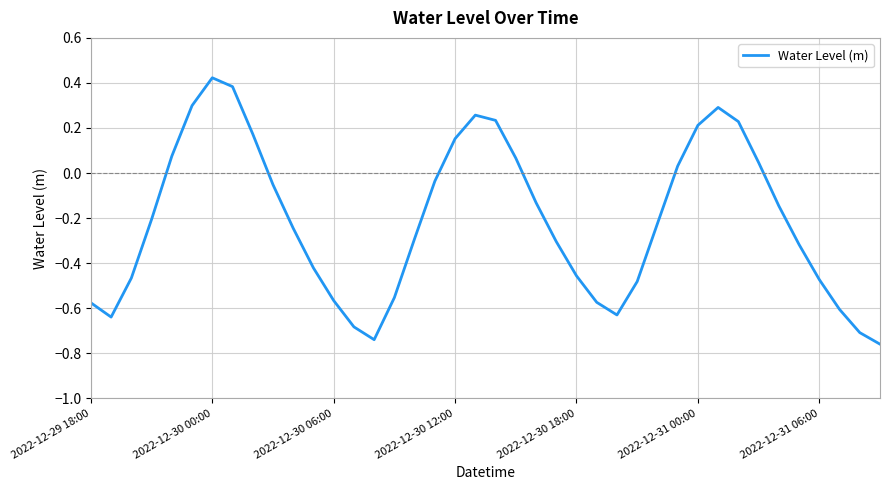

What is the difference between the maximum and minimum values?

1.2